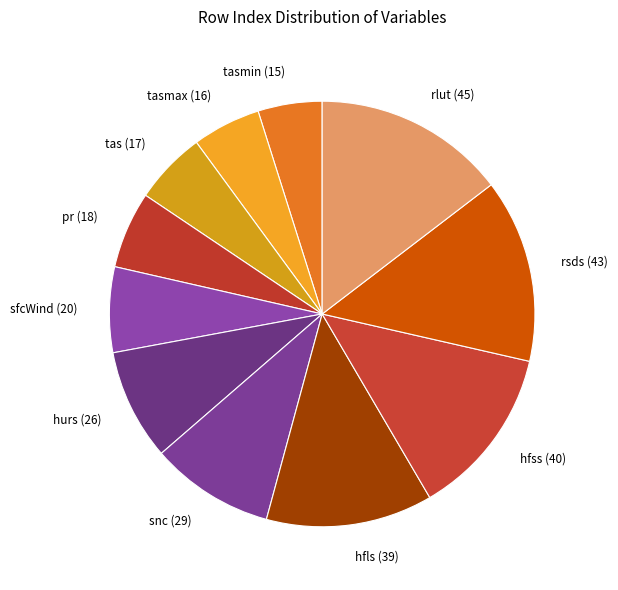

Is the sum of tasmin (15) and hfss (40) greater than half?

No